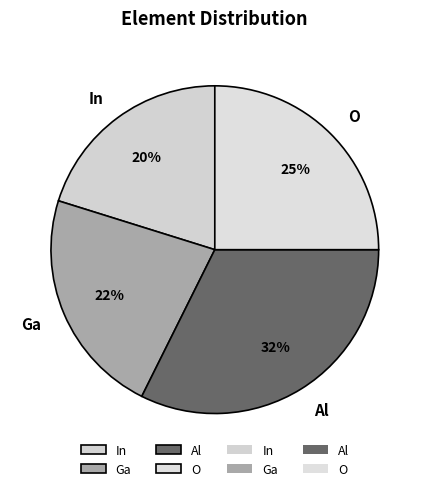

Which slice is the largest?

Al